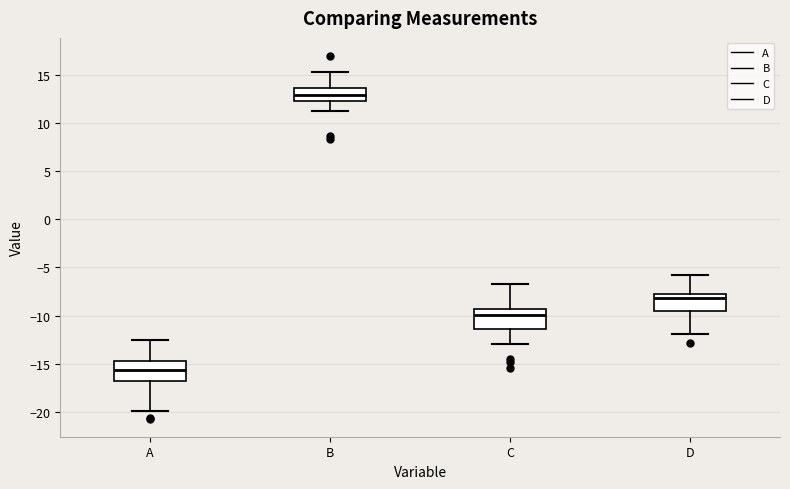

Reading left to right, transcribe this box plot: for each box, give where its median line is, the range the box spans, and where its two whiskers end, as read against the y-axis. The values are not printed on the chart, so give them approximately, as read against the axis.

A: median -15.5, box -17.0 to -14.5, whiskers -20.0 to -12.5
B: median 13.0, box 12.5 to 13.5, whiskers 11.0 to 15.5
C: median -10.0, box -11.5 to -9.5, whiskers -13.0 to -6.5
D: median -8.0, box -9.5 to -7.5, whiskers -12.0 to -5.5